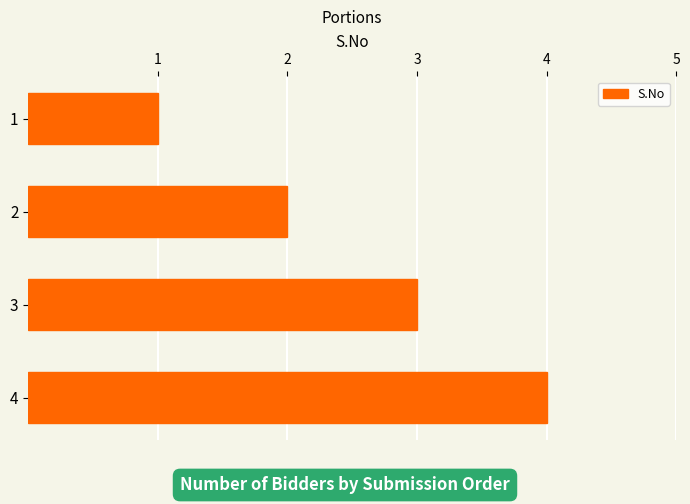

What is the minimum value shown in the chart?

1